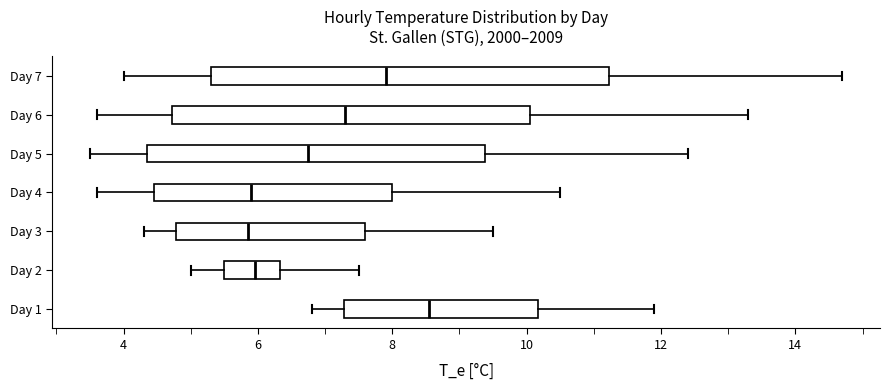

Comparing the boxes themselves (not the whiskers), which one is the widest?

Day 7